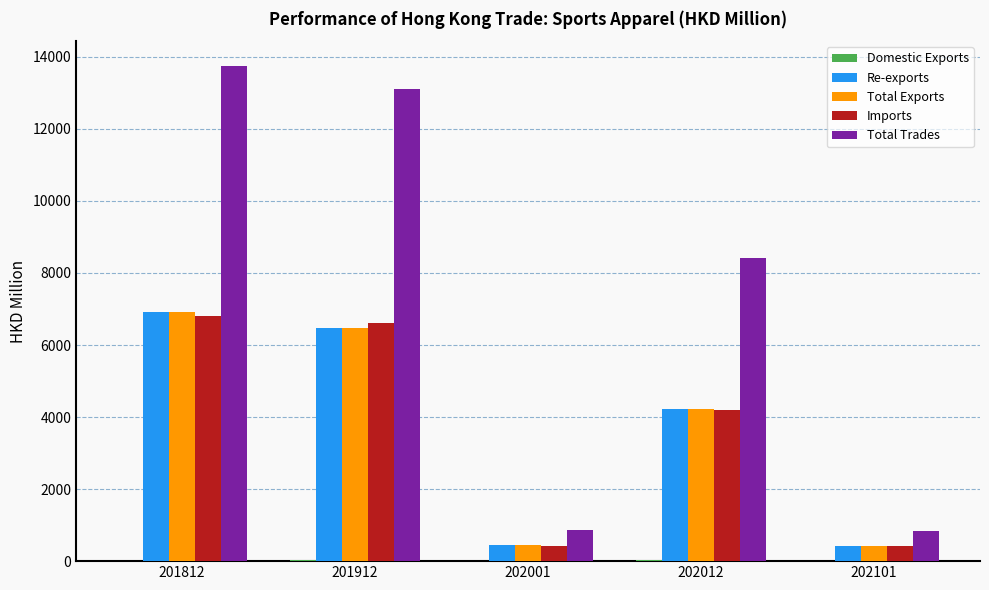

Is it true that Total Exports equals 6930.1 at 201812?

True